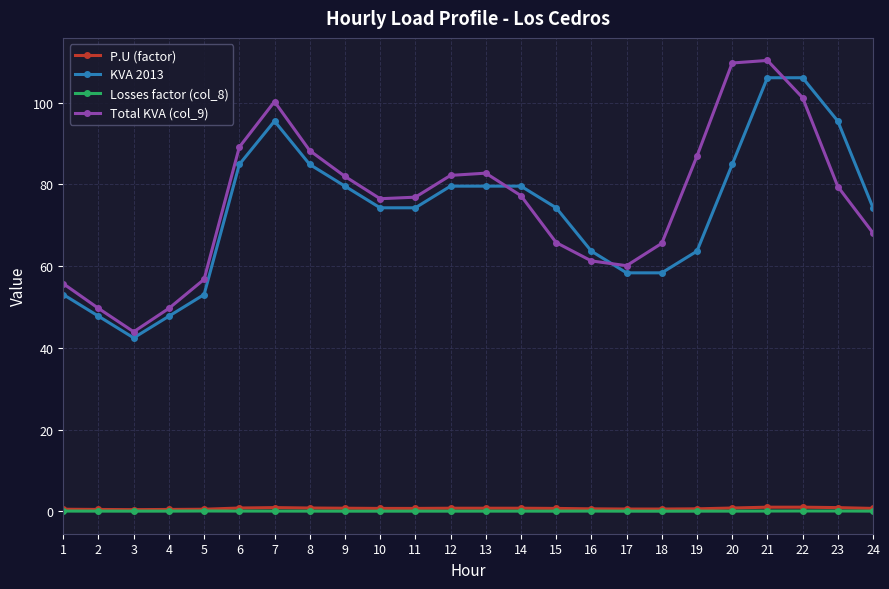

Which series has the widest spread of values?

Total KVA (col_9)